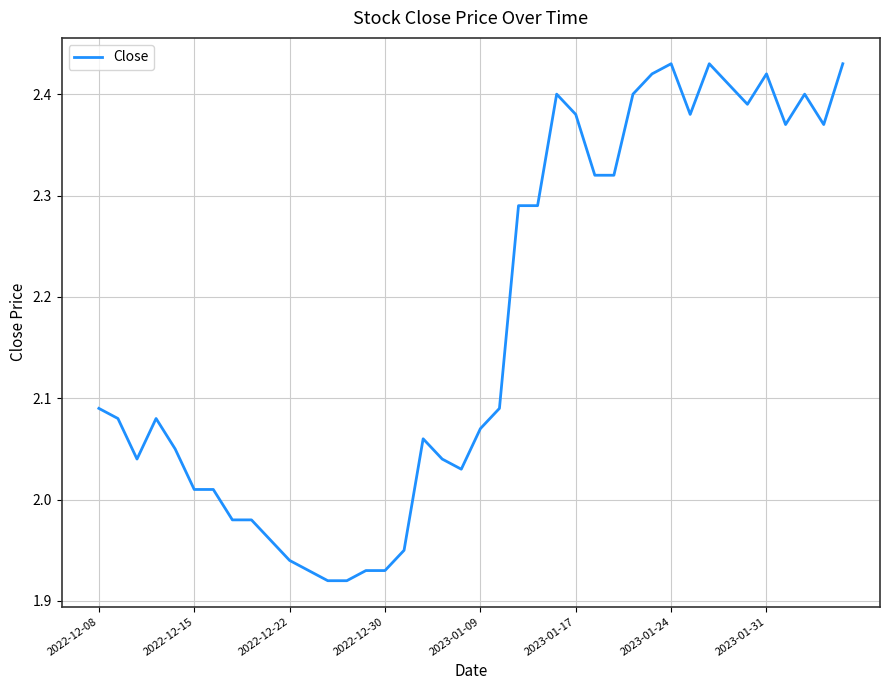

What is the sum of all values?

86.9